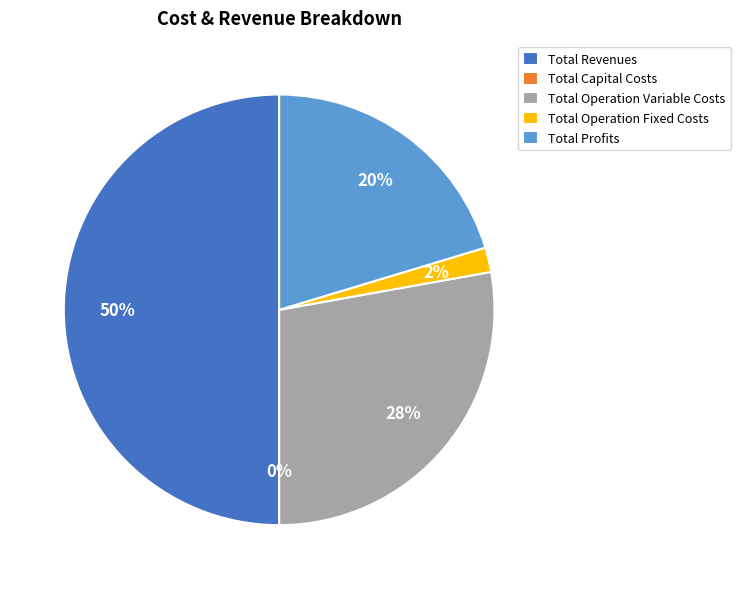

True or false: Total Profits accounts for 20% of the total.

True